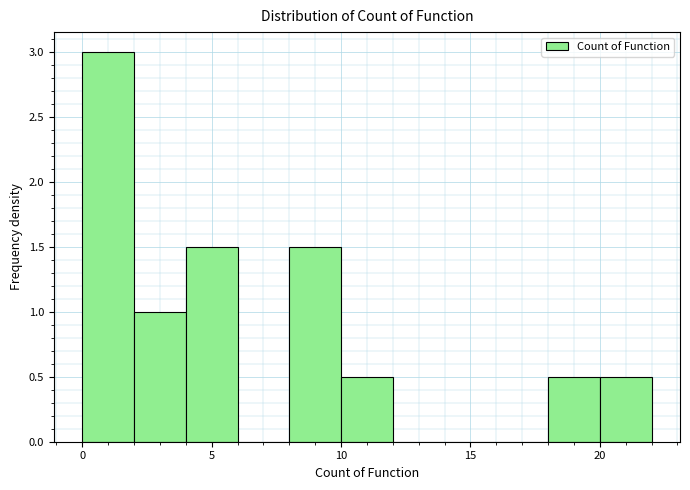

Reading left to right, transcribe this chart: for each bar, give the range it covers on the x-axis and its height. The values are not printed on the chart, so give them approximately, as read against the axis.

0 to 2: 3.0
2 to 4: 1.0
4 to 6: 1.5
6 to 8: 0
8 to 10: 1.5
10 to 12: 0.5
12 to 14: 0
14 to 16: 0
16 to 18: 0
18 to 20: 0.5
20 to 22: 0.5